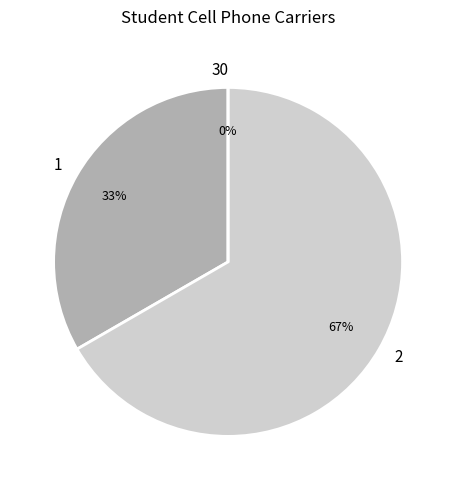

What percentage is the 1 slice, to the nearest percent?

33%